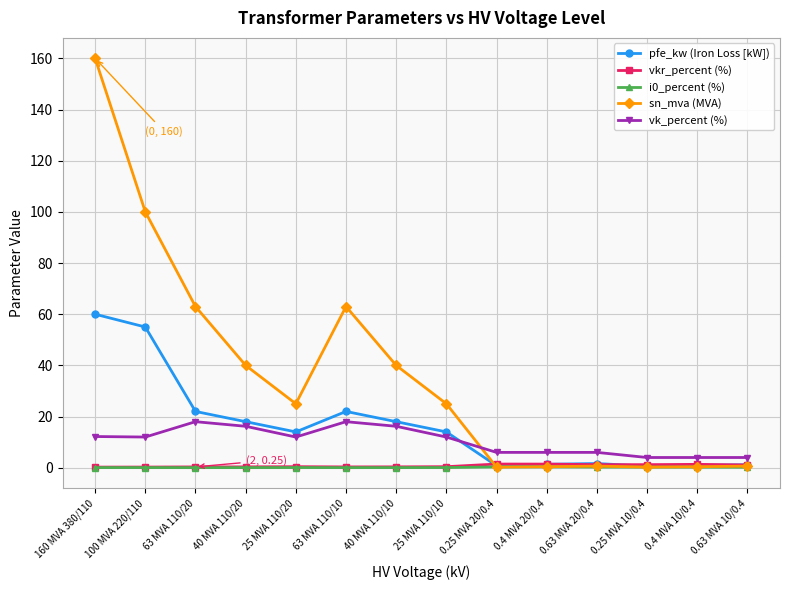

Does the chart have visible grid lines?

Yes